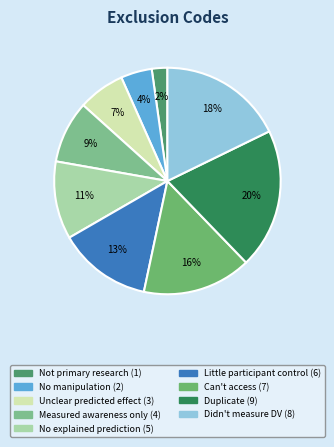

To the nearest percent, what is the difference between the largest and smallest slice percentages?

18%